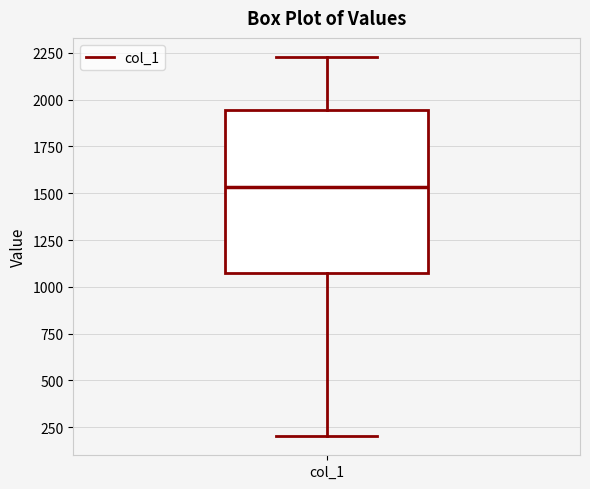

Transcribe this box plot: give where the median line is, the range the box spans, and where the two whiskers end, as read against the y-axis. The values are not printed on the chart, so give them approximately, as read against the axis.

median 1550, box 1050 to 1950, whiskers 200 to 2250